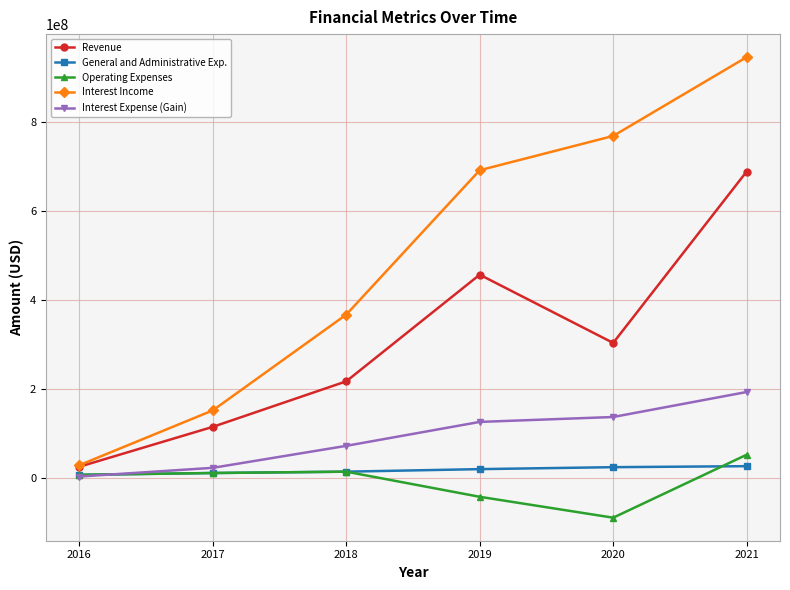

What is the sum of all Operating Expenses values?

-52290000